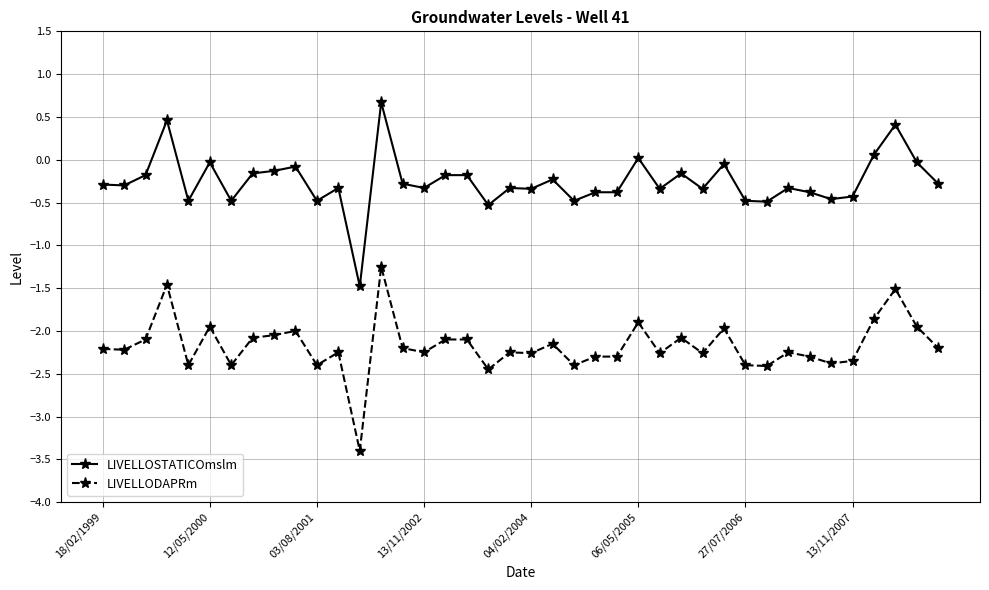

How many data points does each series have?

40